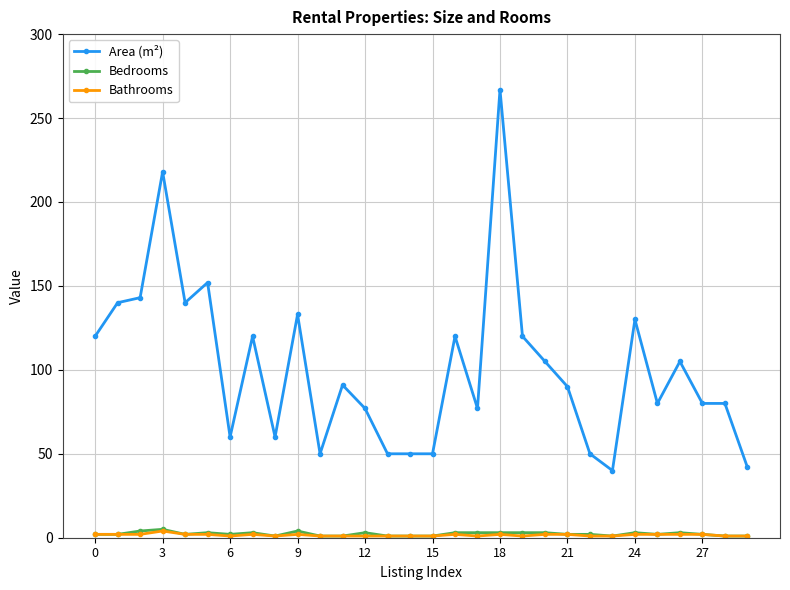

Which series has the largest total across all categories?

Area (m²)